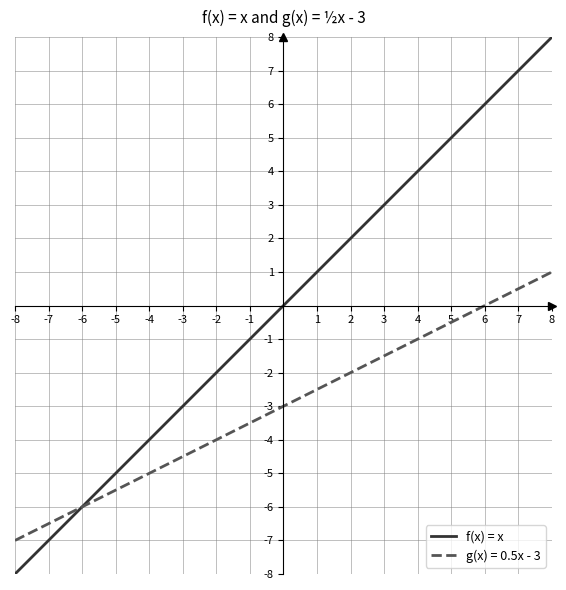

List the series in order of their overall mean, lowest first.

g(x) = 0.5x - 3, f(x) = x